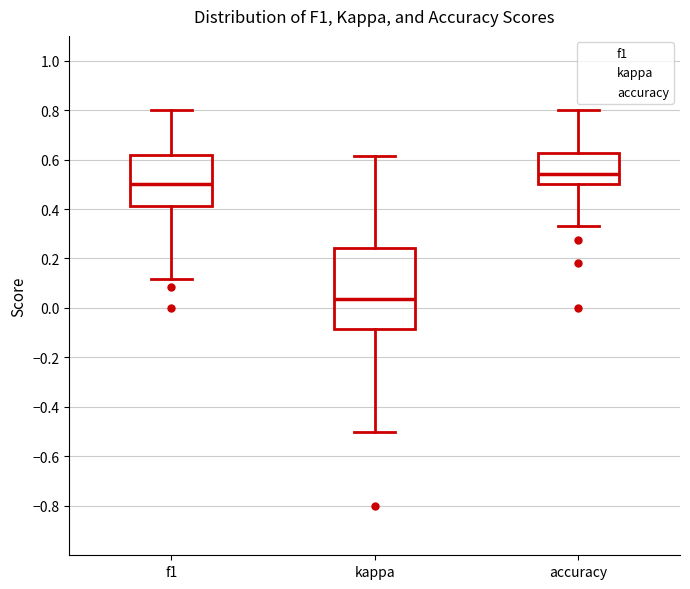

Reading left to right, transcribe this box plot: for each box, give where its median line is, the range the box spans, and where its two whiskers end, as read against the y-axis. The values are not printed on the chart, so give them approximately, as read against the axis.

f1: median 0.50, box 0.42 to 0.62, whiskers 0.12 to 0.80
kappa: median 0.04, box -0.08 to 0.24, whiskers -0.50 to 0.62
accuracy: median 0.54, box 0.50 to 0.62, whiskers 0.34 to 0.80